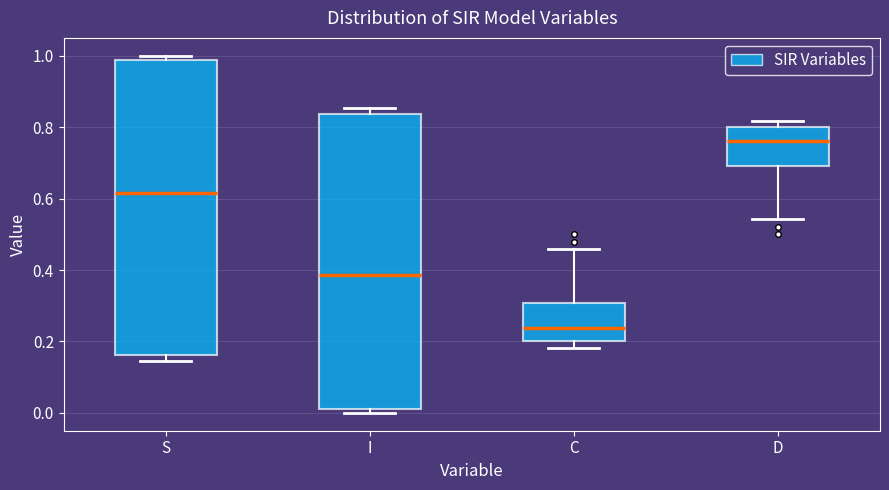

Which box has the lowest median line?

C